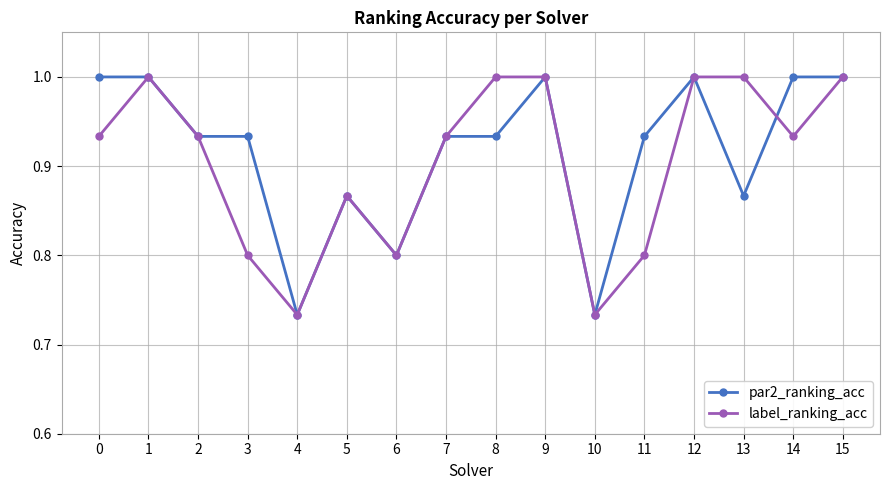

What is the total value across all series at 2?

1.9